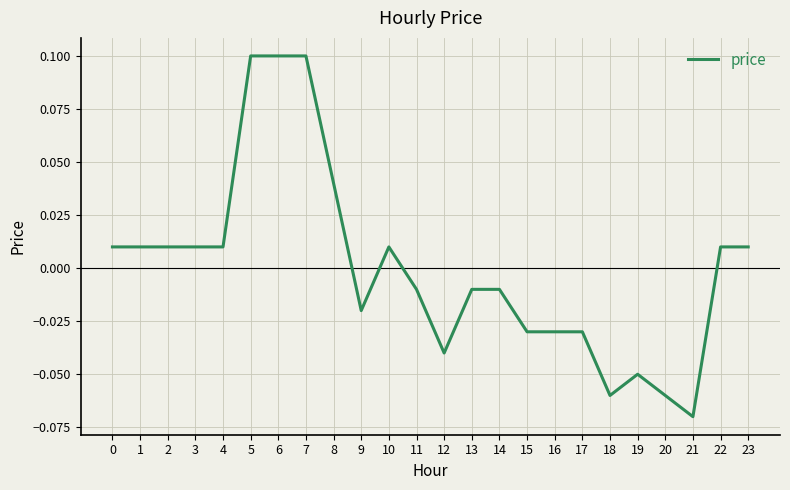

Which label corresponds to the smallest value in the chart?

21